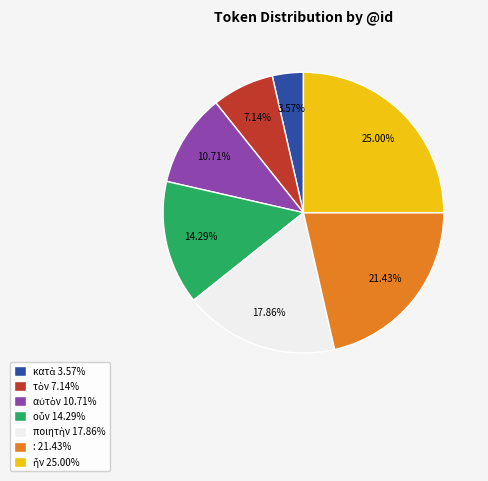

Is there a majority slice in this chart?

No